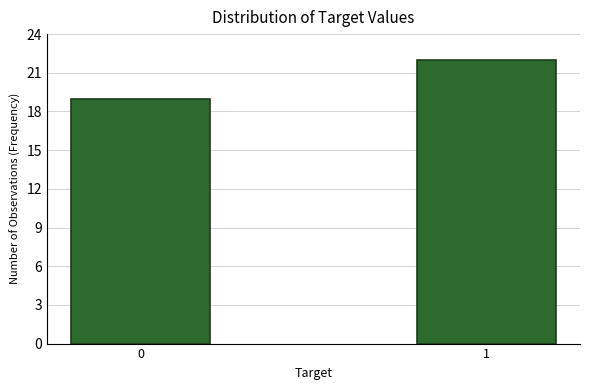

Reading left to right, transcribe all the data shown in this chart.

19	22